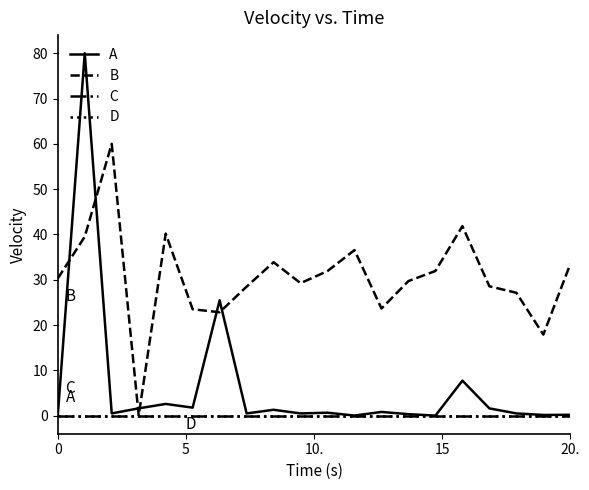

How many interior local valleys does the B series have?

5